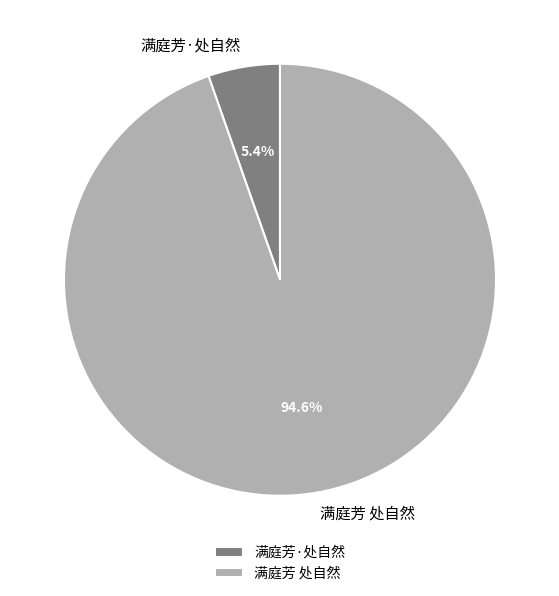

Does 满庭芳·处自然 account for over 50% of the chart?

No